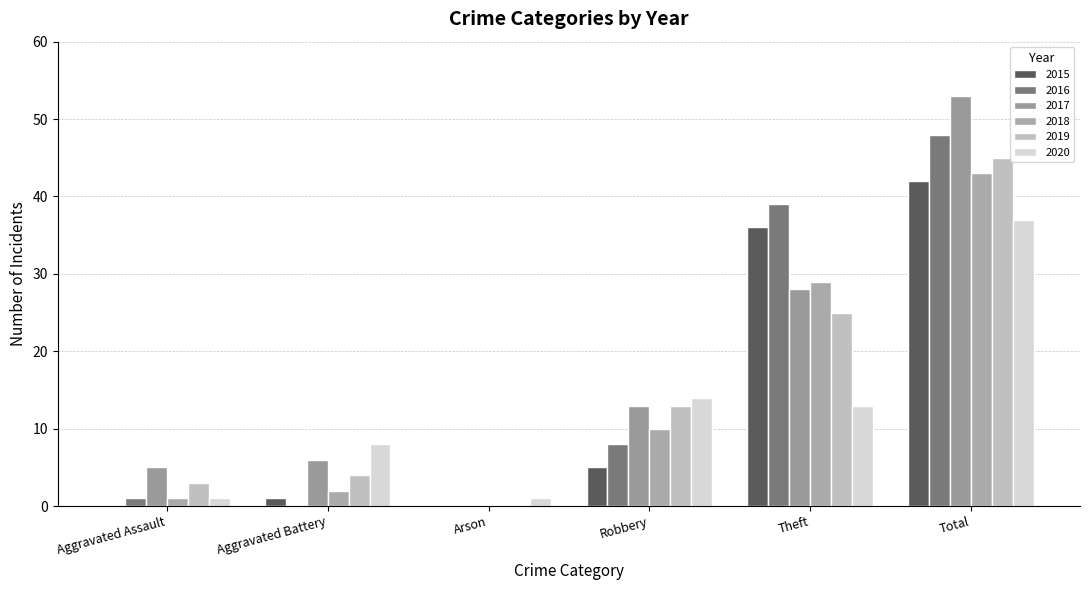

What is the value of the 2020 bar at the 5th from the left?

13